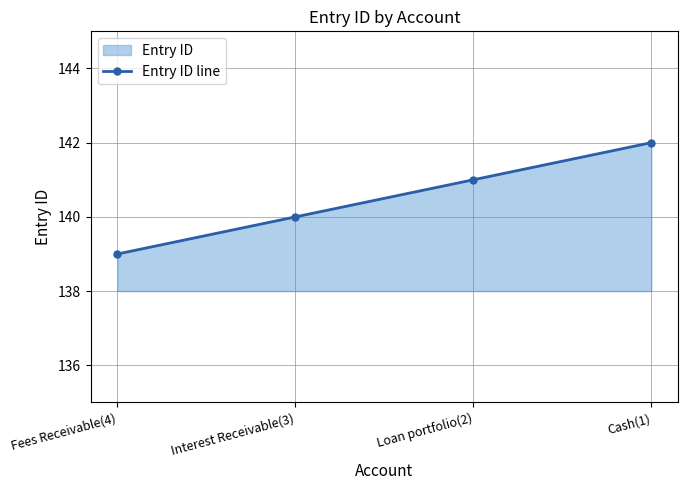

How many values are below 141?

2